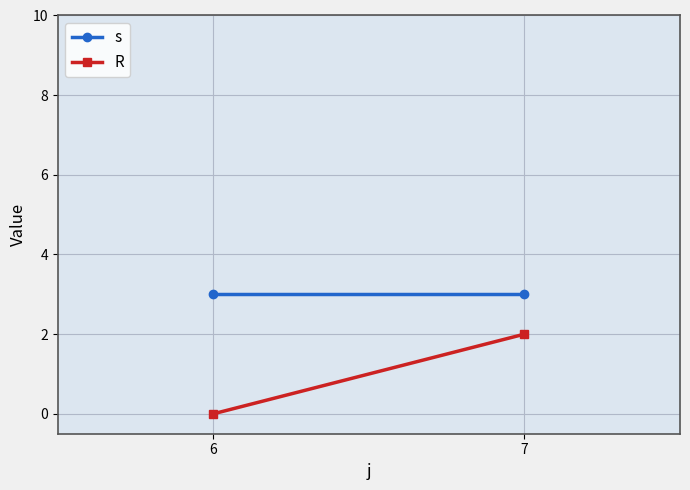

Which category has the highest value in the s series?

6